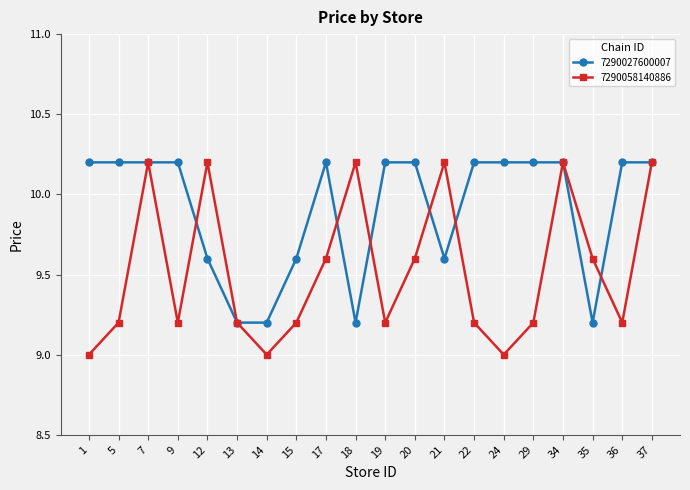

What is the difference between the highest and lowest values at 22?

1.0